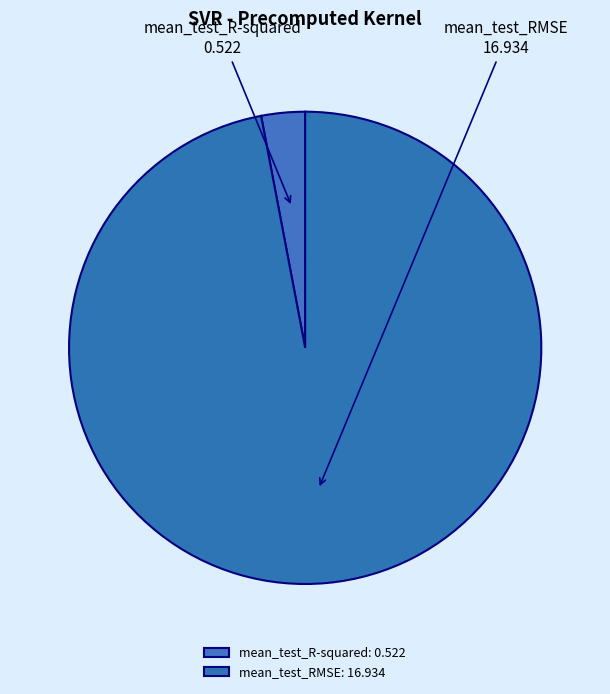

Count the number of slices in the pie.

2